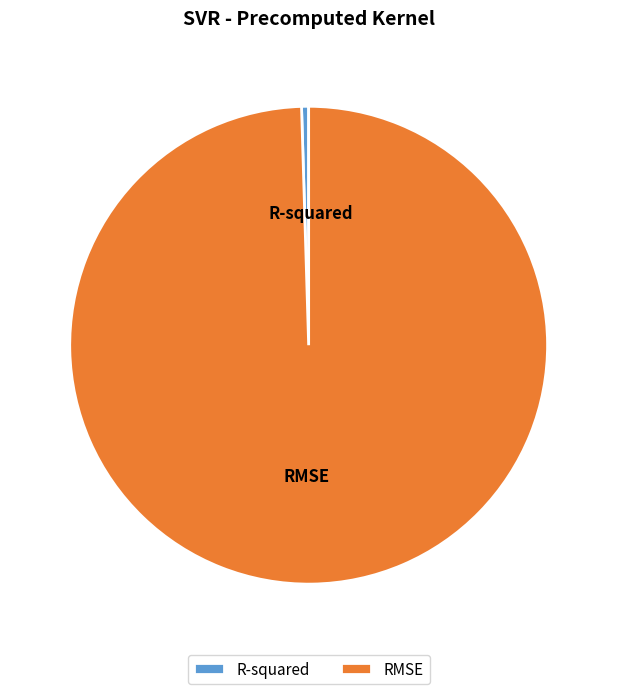

Is there a majority slice in this chart?

Yes